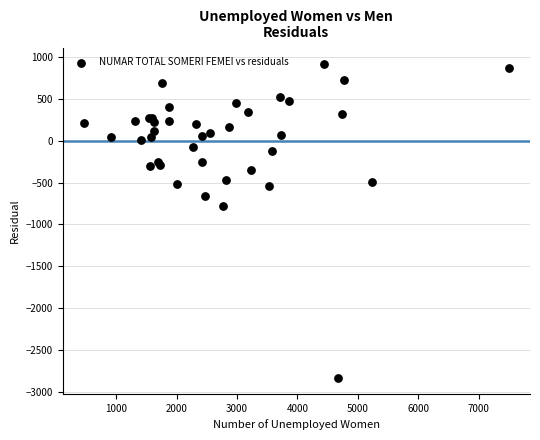

What Y value in the scatter plot is closest to -960?

-779.3